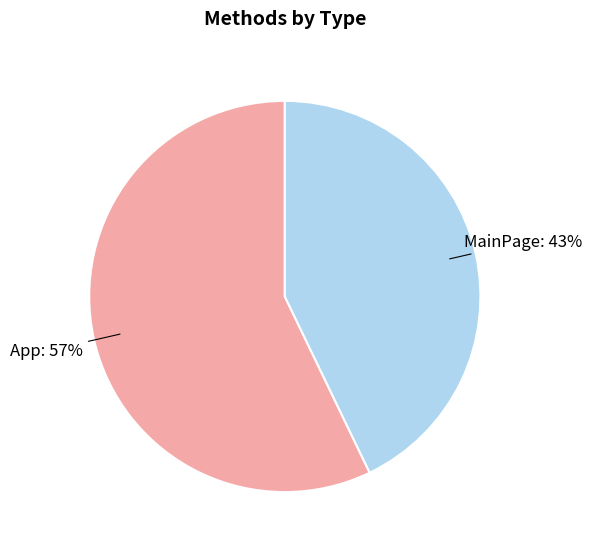

Which slice is the largest?

App